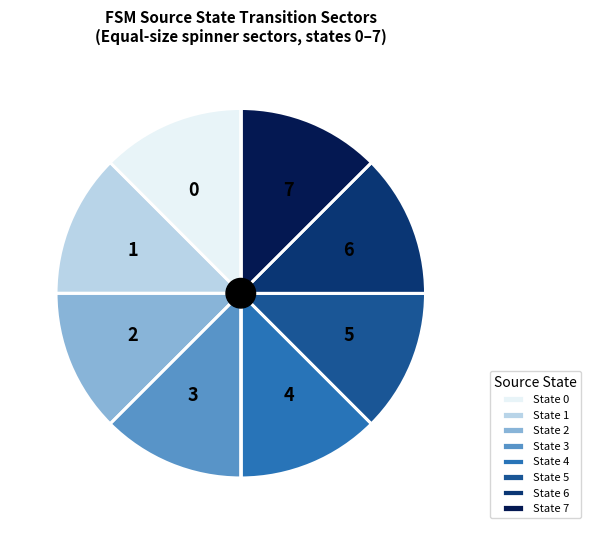

Do State 2 and State 0 together represent more than half of the pie?

No